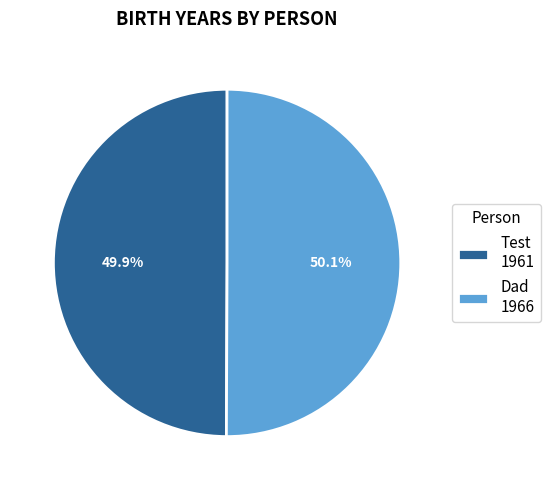

What percentage do Test and Dad together represent?

100.0%